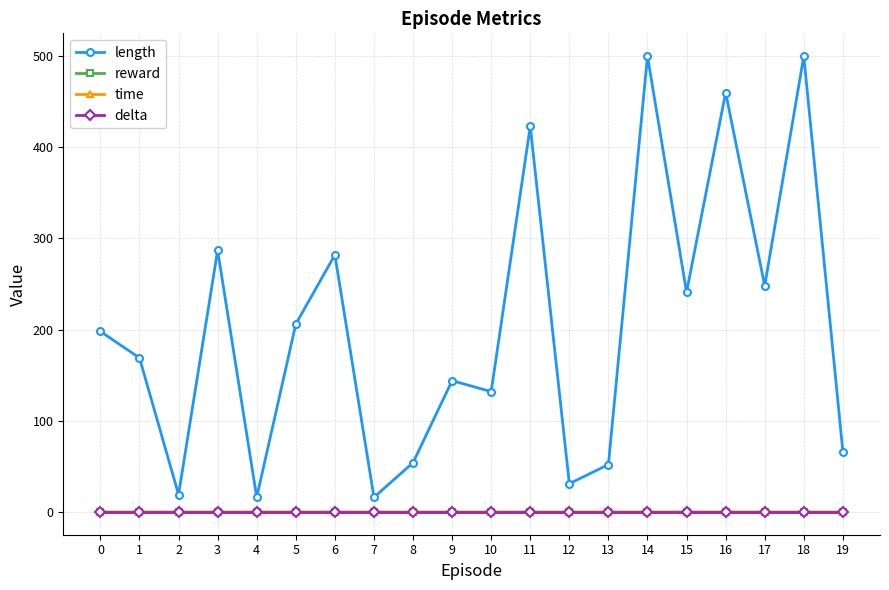

At 15, list the series in order from smallest to largest.

reward, delta, time, length